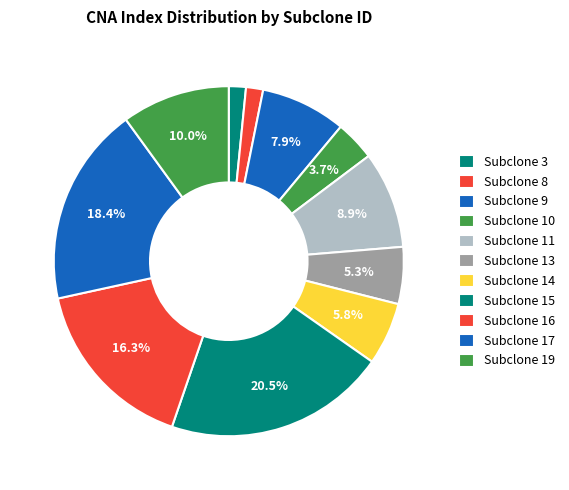

How many segments does this pie chart have?

11